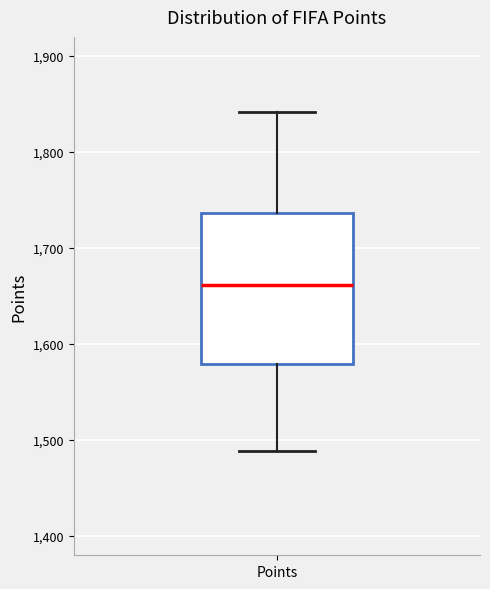

Where does the lower whisker of the box for Points end on the y-axis? The values are not printed on the chart, so give them approximately, as read against the axis.

1490